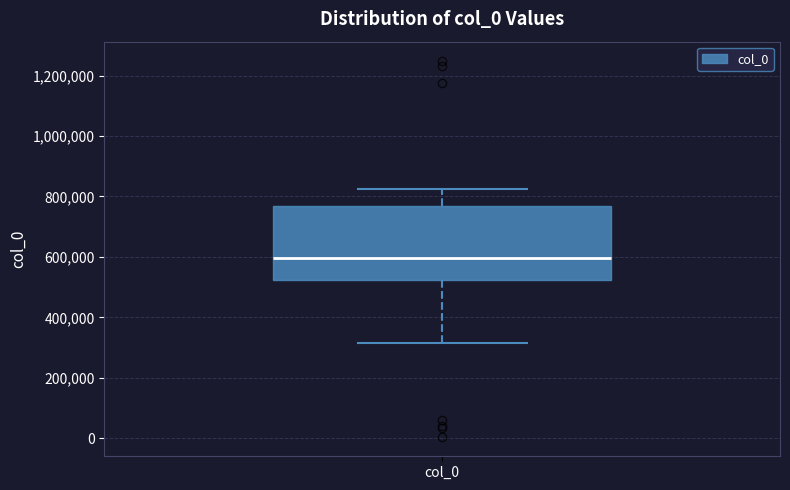

Where is the upper edge of the box for col_0 on the y-axis? The values are not printed on the chart, so give them approximately, as read against the axis.

760000